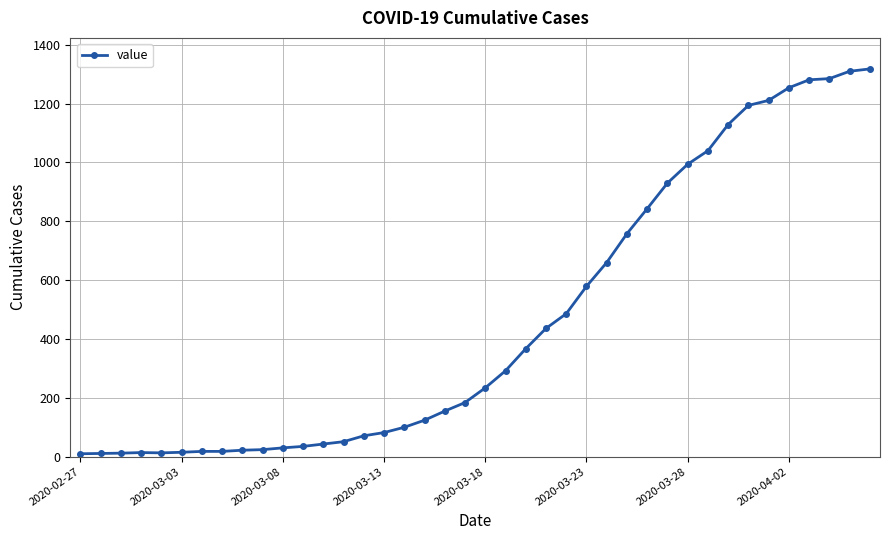

What is the sum of all values?

18633